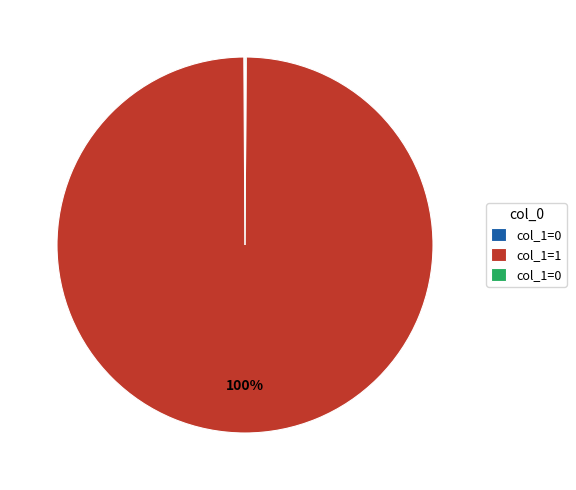

Is there a majority slice in this chart?

Yes